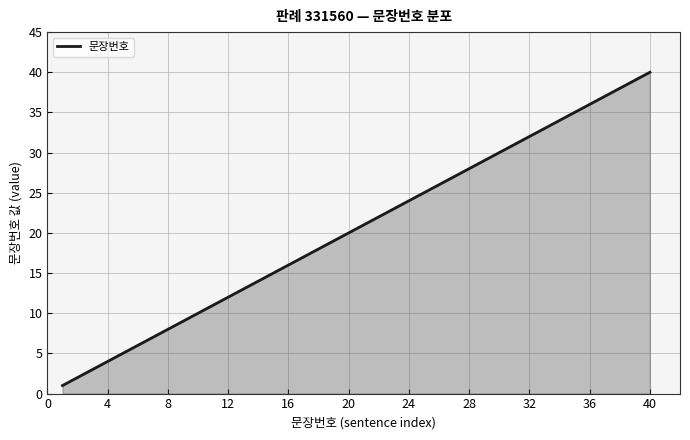

Which label corresponds to the largest value in the chart?

40